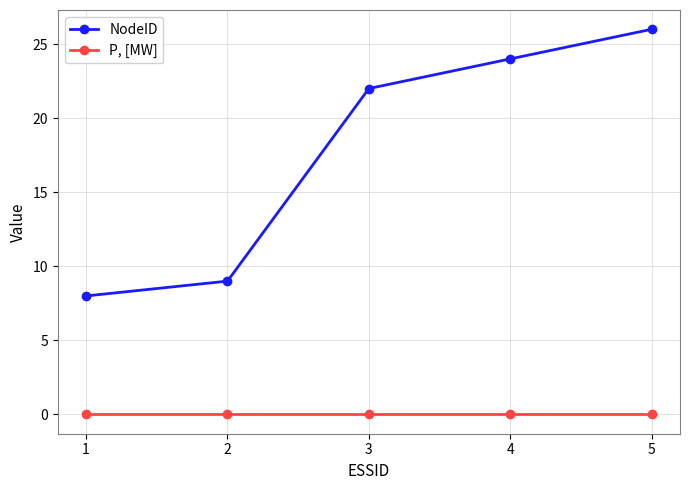

What is the greatest value displayed?

26